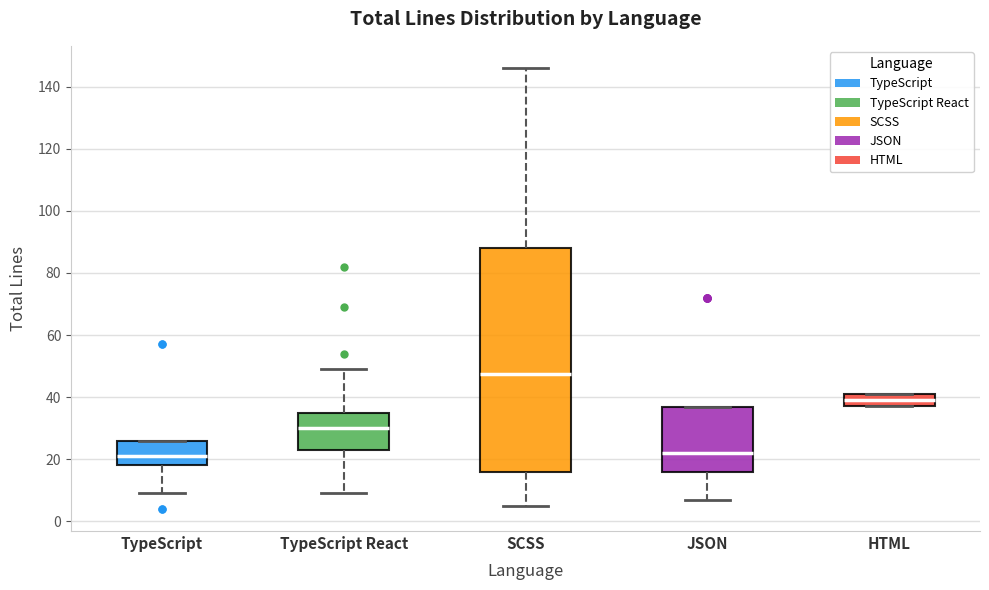

Comparing the boxes themselves (not the whiskers), which one is the tallest?

SCSS